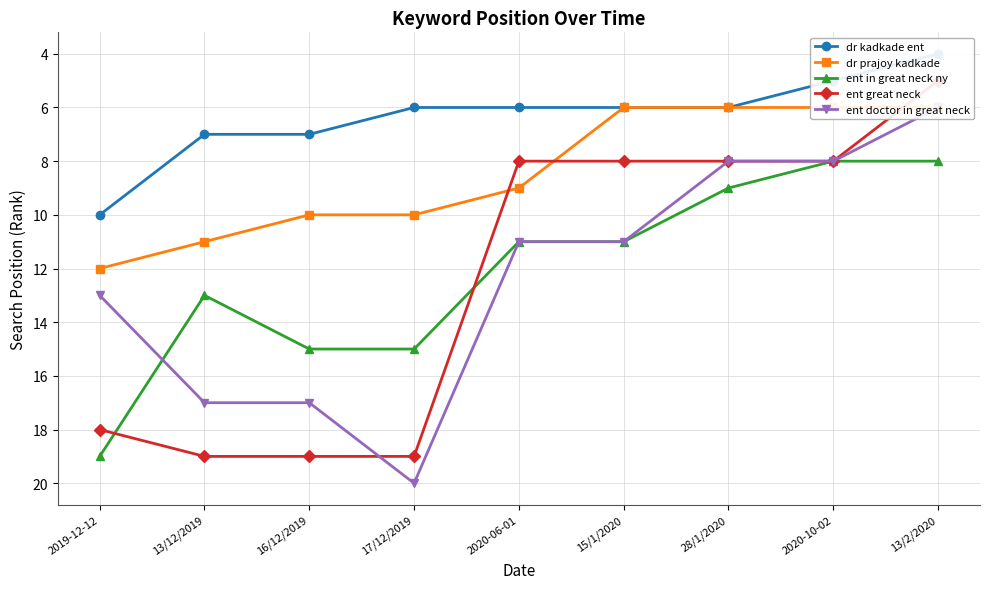

How many data points in ent great neck are less than 8?

1